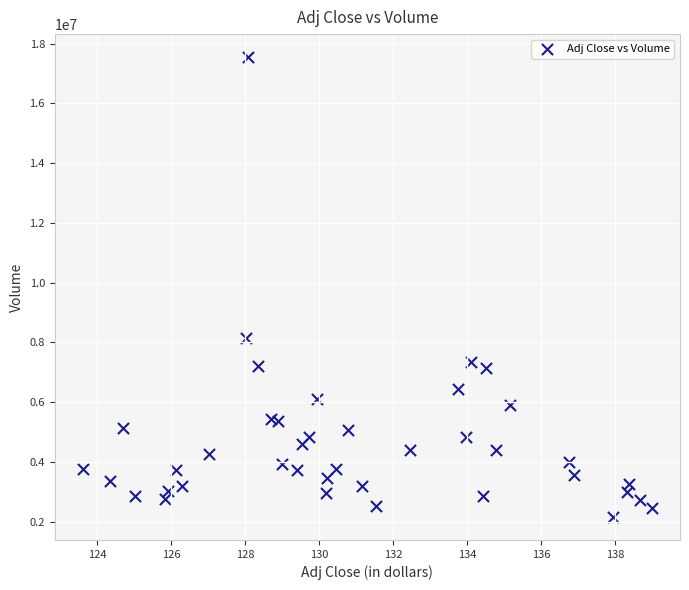

What is the range of Y values (max minus min)?

15396400